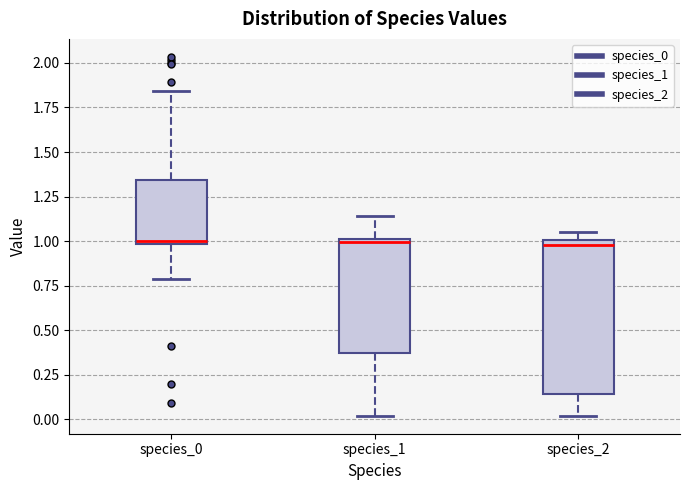

Which box is the tallest, from its lower edge to its upper edge?

species_2